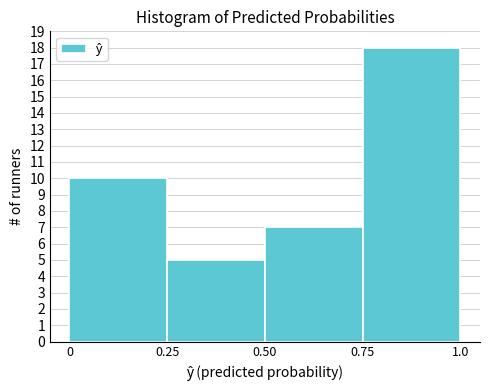

Reading left to right, transcribe this chart: for each bar, give the range it covers on the x-axis and its height. The values are not printed on the chart, so give them approximately, as read against the axis.

0 to 0.25: 10
0.25 to 0.50: 5
0.50 to 0.75: 7
0.75 to 1.0: 18